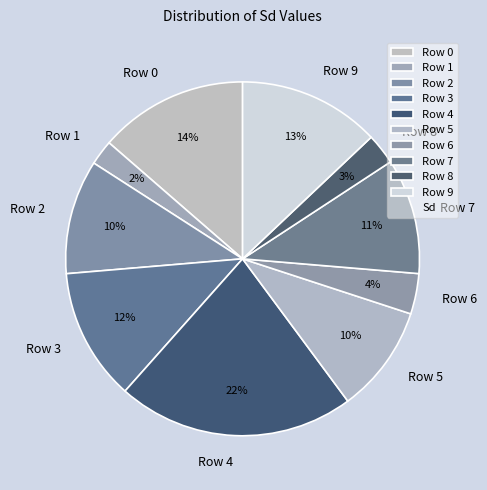

What percentage is the Row 2 slice, to the nearest percent?

10%